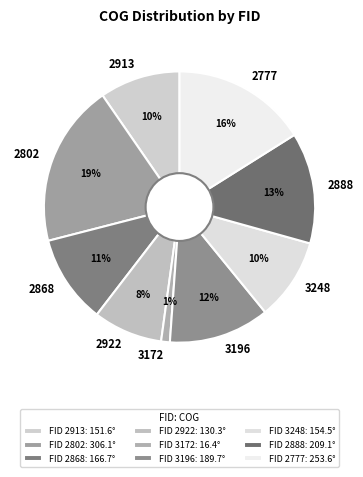

How many segments does this pie chart have?

9